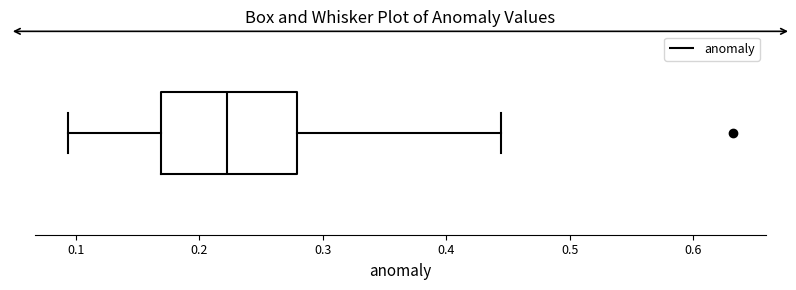

Read this box plot against the x-axis: the position of the median line, the range covered by the box, and the ends of both whiskers. The values are not printed on the chart, so give them approximately, as read against the axis.

median 0.22, box 0.17 to 0.28, whiskers 0.09 to 0.44